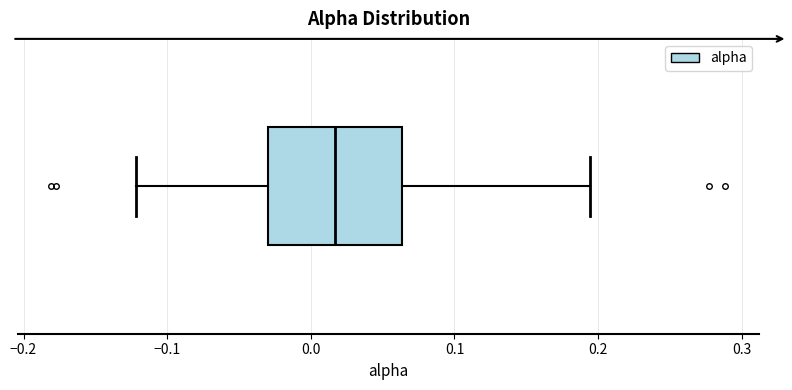

Transcribe this box plot: give where the median line is, the range the box spans, and where the two whiskers end, as read against the x-axis. The values are not printed on the chart, so give them approximately, as read against the axis.

median 0.02, box -0.03 to 0.06, whiskers -0.12 to 0.19